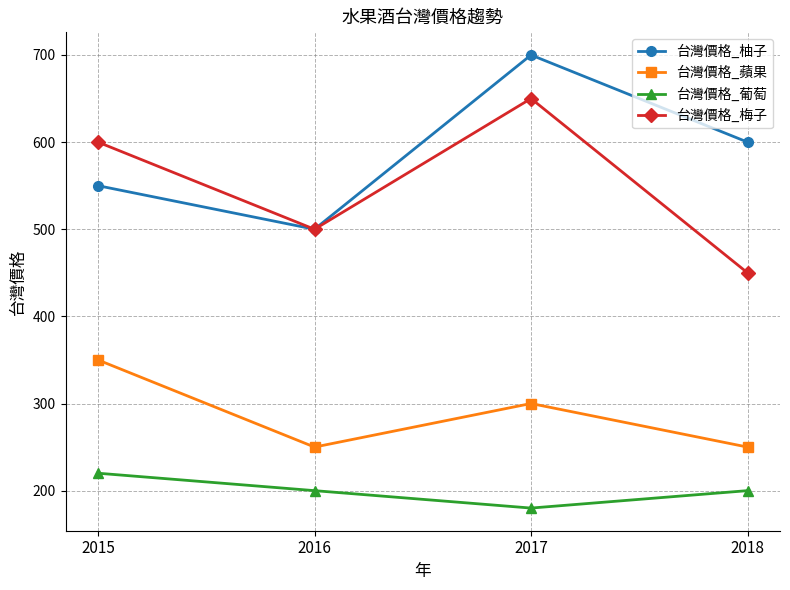

True or false: 台灣價格_葡萄 and 台灣價格_蘋果 intersect in this chart.

False